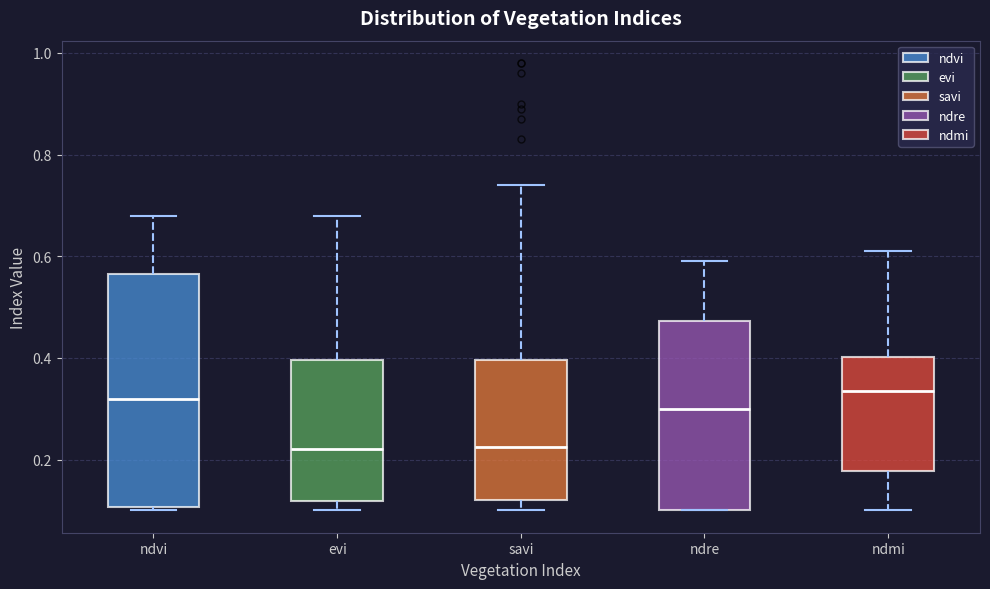

Reading left to right, transcribe this box plot: for each box, give where its median line is, the range the box spans, and where its two whiskers end, as read against the y-axis. The values are not printed on the chart, so give them approximately, as read against the axis.

ndvi: median 0.32, box 0.10 to 0.56, whiskers 0.10 (just below the box's lower edge) to 0.68
evi: median 0.22, box 0.12 to 0.40, whiskers 0.10 to 0.68
savi: median 0.22, box 0.12 to 0.40, whiskers 0.10 to 0.74
ndre: median 0.30, box 0.10 to 0.48, whiskers 0.10 to 0.60
ndmi: median 0.34, box 0.18 to 0.40, whiskers 0.10 to 0.62